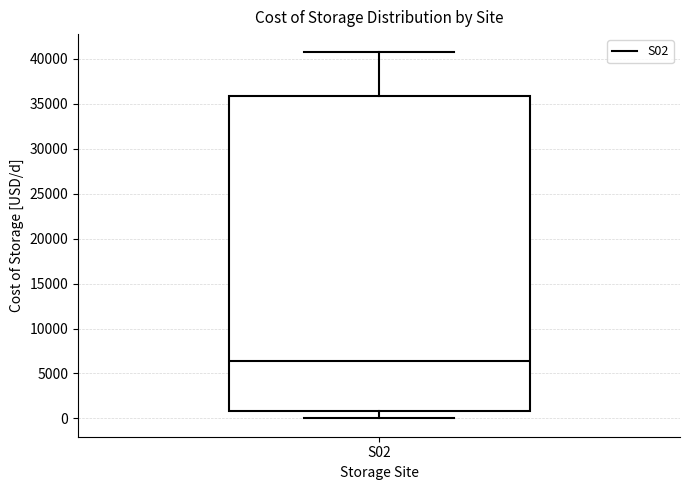

Transcribe this box plot: give where the median line is, the range the box spans, and where the two whiskers end, as read against the y-axis. The values are not printed on the chart, so give them approximately, as read against the axis.

median 6500, box 1000 to 36000, whiskers 0 to 40500